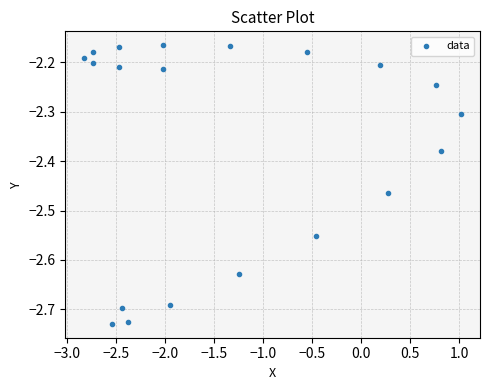

What is the range of Y values (max minus min)?

0.6